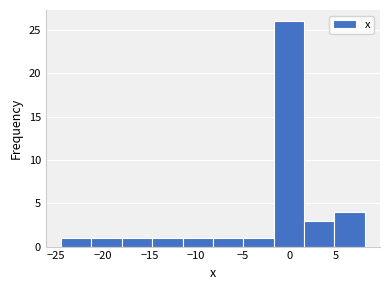

What is the height of the bar covering -21.0 to -18.0 on the x-axis? Neither the bar edges nor the heights are printed on the chart, so give them approximately, as read against the axes.

1